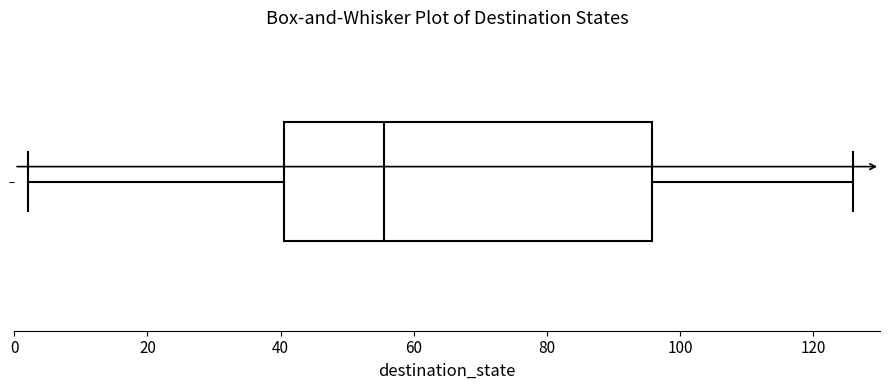

Transcribe this box plot: give where the median line is, the range the box spans, and where the two whiskers end, as read against the x-axis. The values are not printed on the chart, so give them approximately, as read against the axis.

median 56, box 40 to 96, whiskers 2 to 126